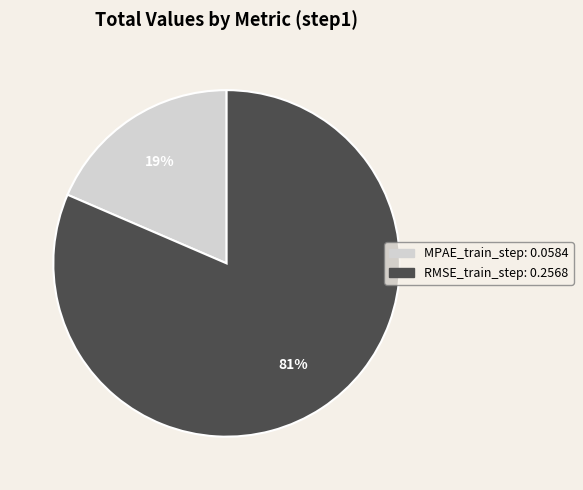

Is it true that RMSE_train_step is 76% of the pie?

False